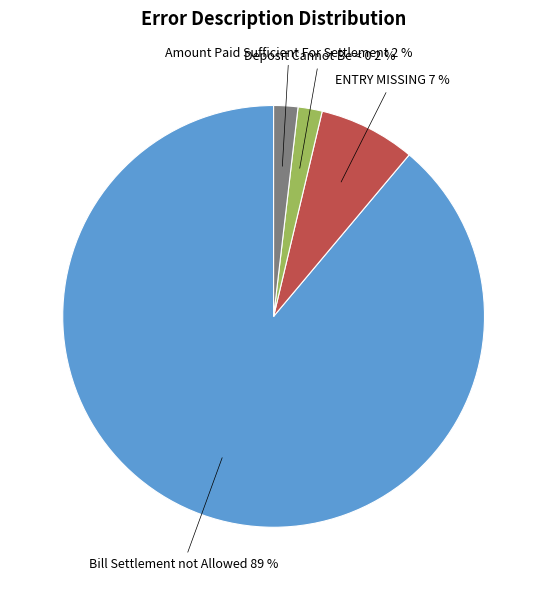

Is there any slice that represents more than half of the pie?

Yes